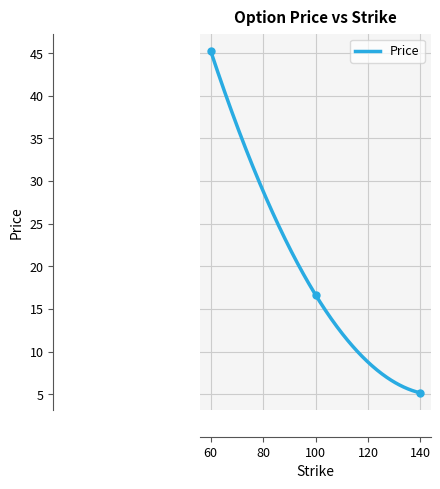

Which has a higher value, 60 or 140?

60